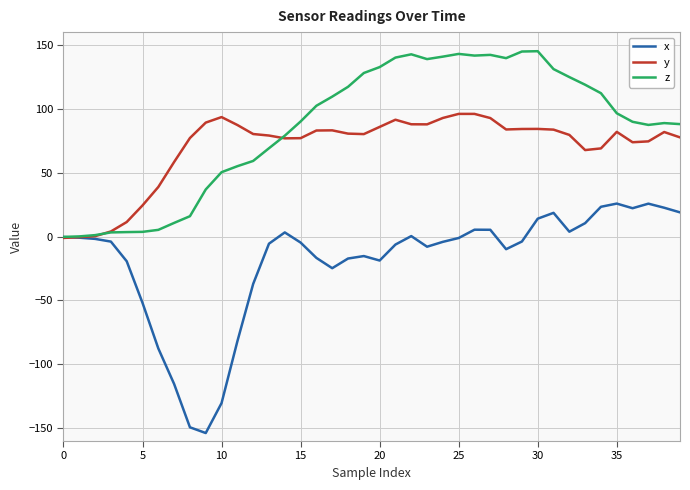

What are all the series names shown in the legend?

x, y, z